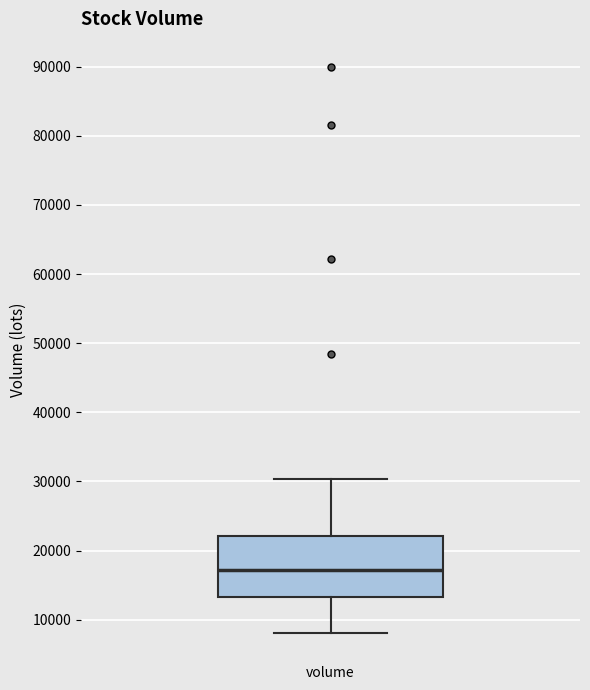

Where does the median line of the box for volume sit on the y-axis? The values are not printed on the chart, so give them approximately, as read against the axis.

17000